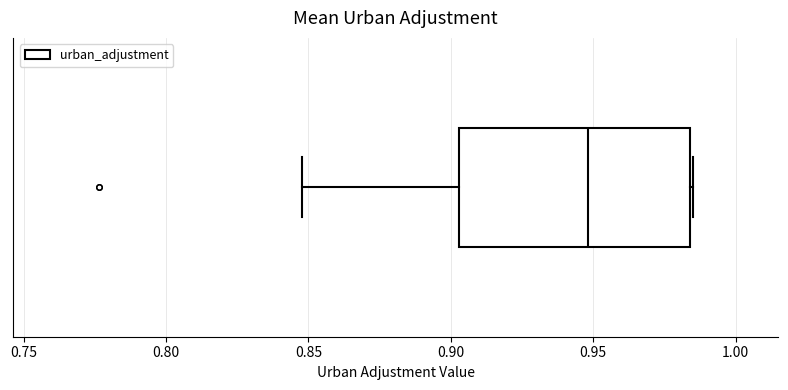

Transcribe this box plot: give where the median line is, the range the box spans, and where the two whiskers end, as read against the x-axis. The values are not printed on the chart, so give them approximately, as read against the axis.

median 0.950, box 0.905 to 0.985, whiskers 0.850 to 0.985